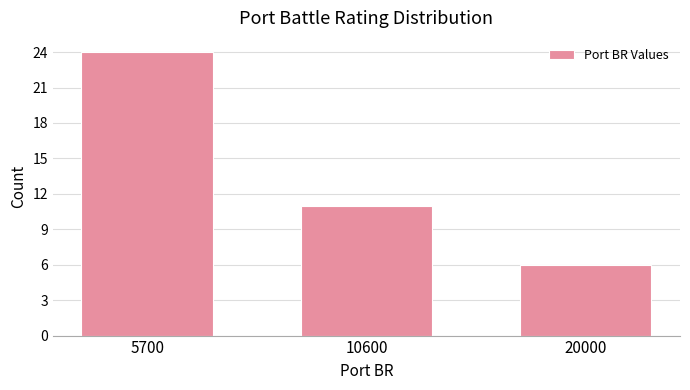

Reading left to right, extract all data points from this chart.

5700=24	10600=11	20000=6